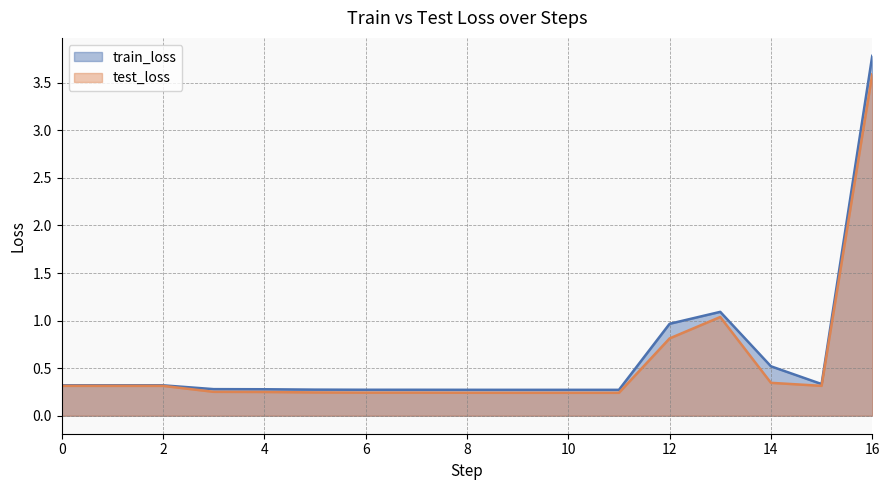

Where is test_loss nearest to the value 1?

13